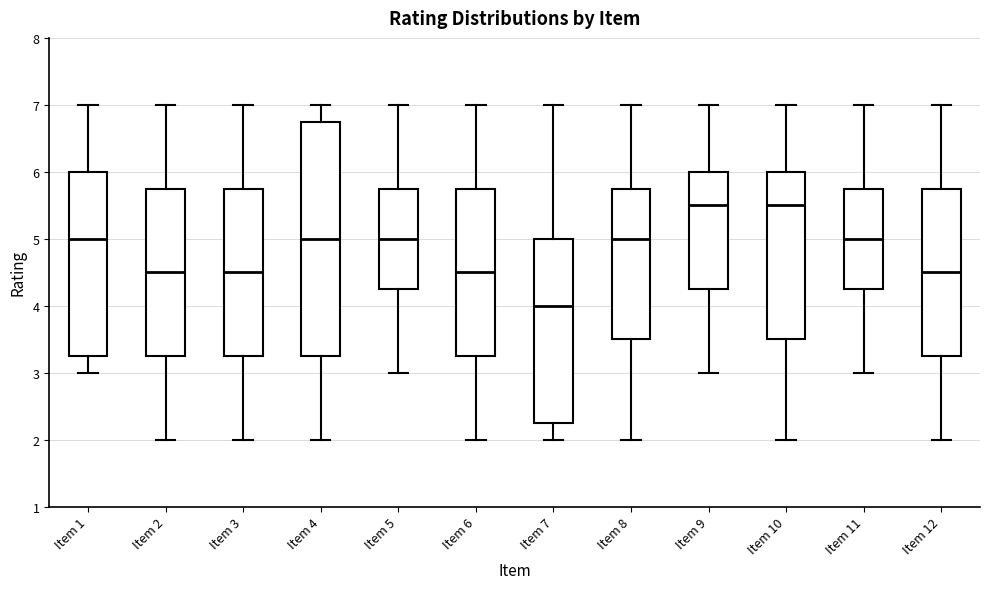

Where does the upper whisker of the box for Item 7 end on the y-axis? The values are not printed on the chart, so give them approximately, as read against the axis.

7.0